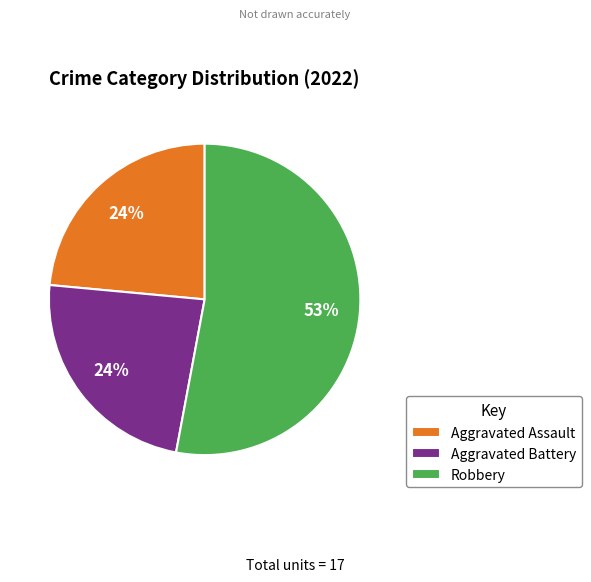

To the nearest percent, what is the combined percentage of Aggravated Assault and Robbery?

76%